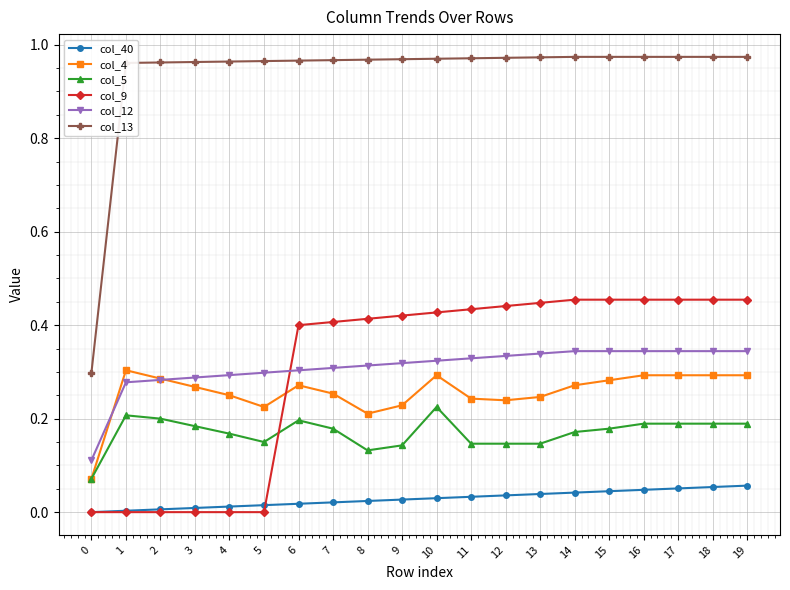

After their last crossing, which series has the higher values: col_5 or col_9?

col_9